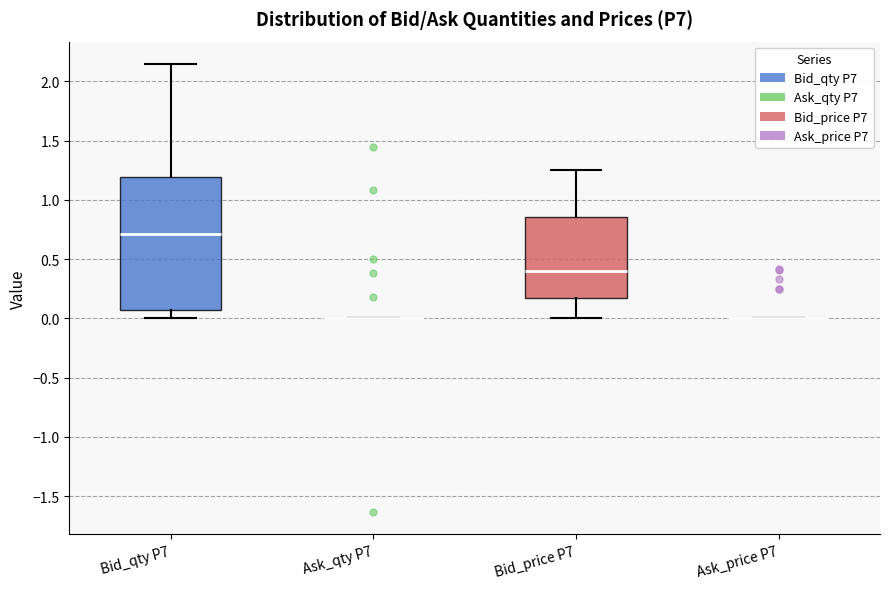

Which box is the tallest, from its lower edge to its upper edge?

Bid_qty P7